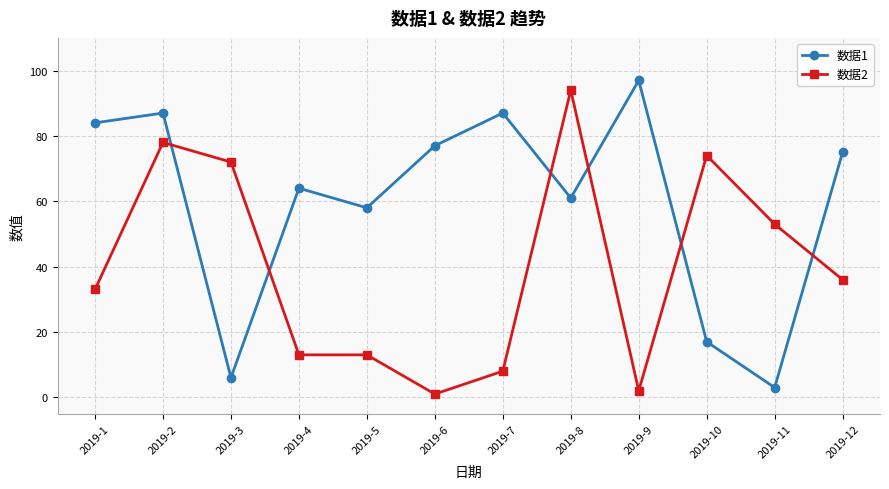

Does the chart display data point markers on the line(s)?

Yes